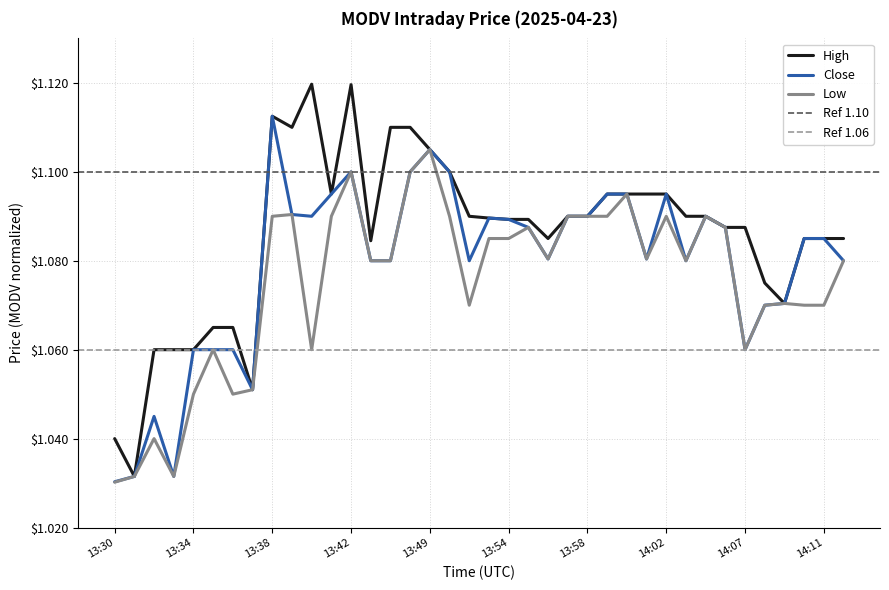

What is the total value across all series at 13:41?

3.3